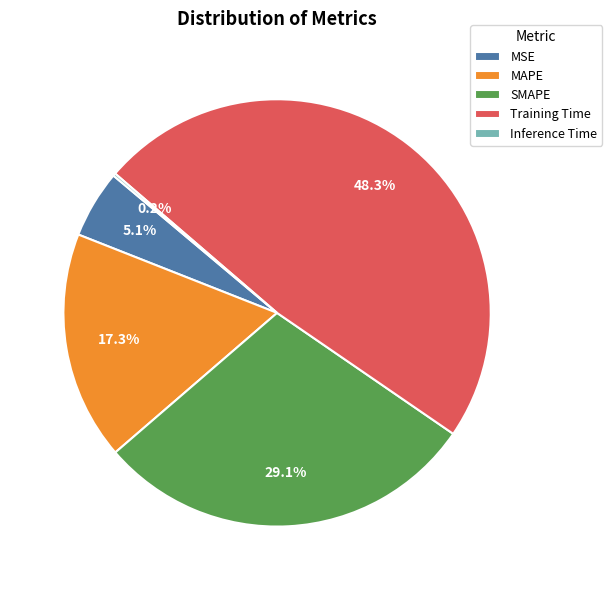

Approximately how many times larger is the value at SMAPE compared to Training Time?

0.6